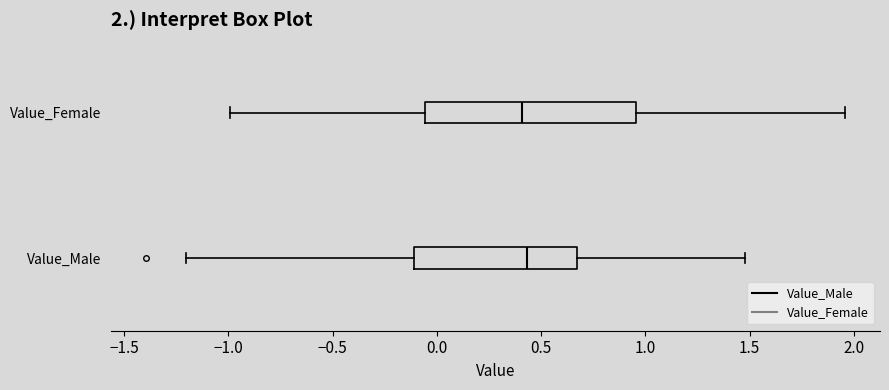

Which box is the widest, from its left edge to its right edge?

Value_Female